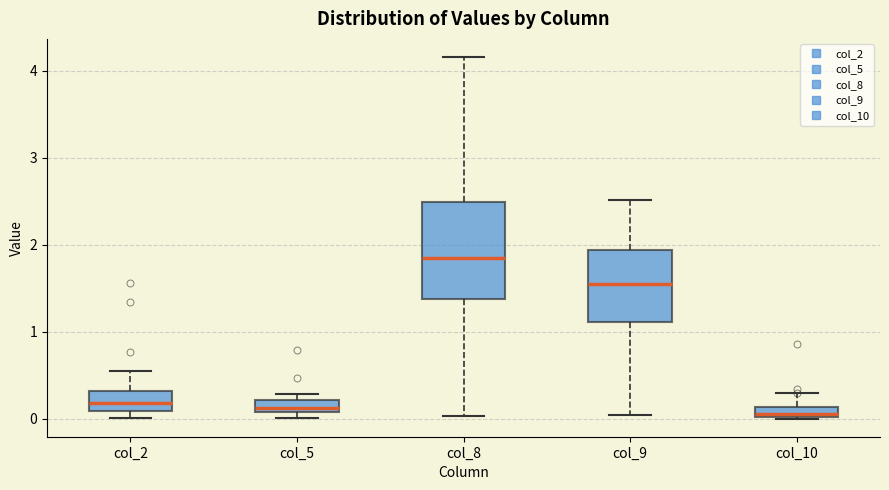

Where is the upper edge of the box for col_2 on the y-axis? The values are not printed on the chart, so give them approximately, as read against the axis.

0.3